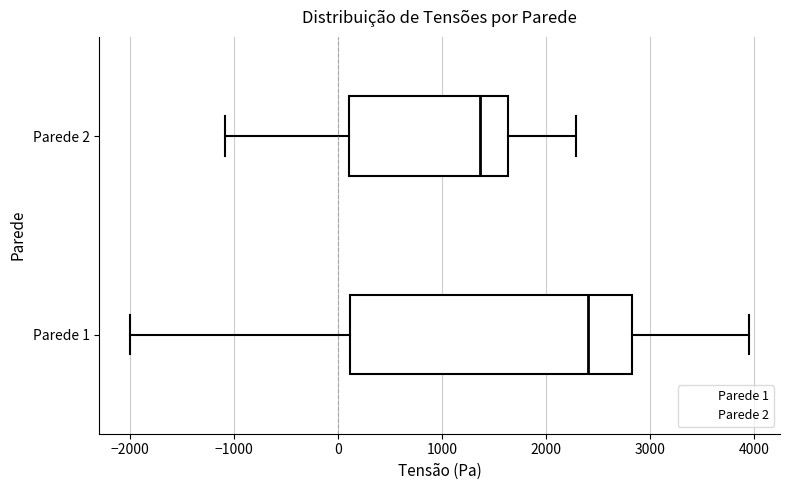

Where is the left edge of the box for Parede 1 on the x-axis? The values are not printed on the chart, so give them approximately, as read against the axis.

100